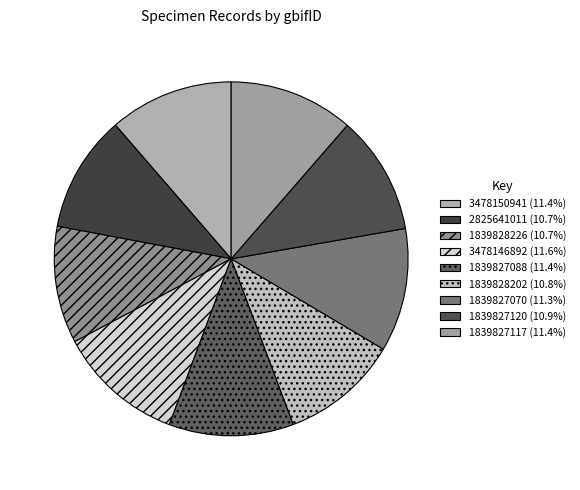

What percentage is the 3478146892 slice, to the nearest percent?

12%